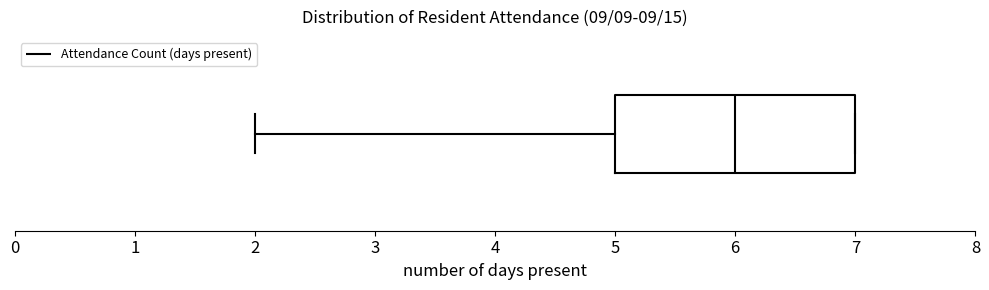

Transcribe this box plot: give where the median line is, the range the box spans, and where the two whiskers end, as read against the x-axis. The values are not printed on the chart, so give them approximately, as read against the axis.

median 6, box 5 to 7, whiskers 2 to 7